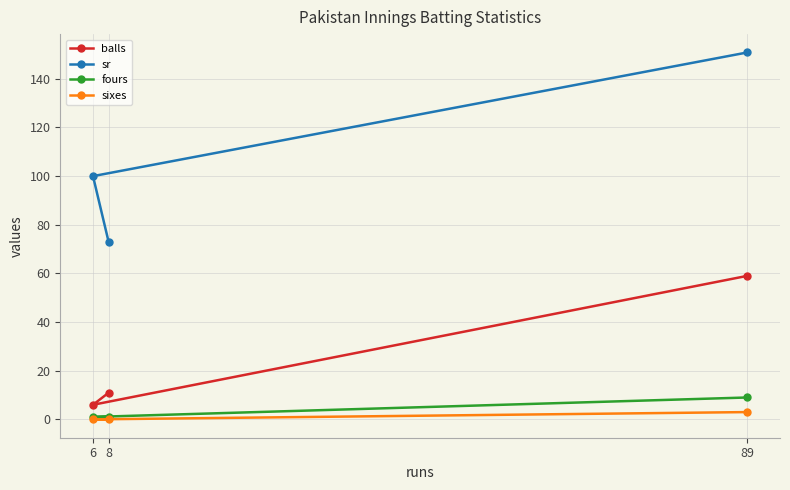

What is the difference between the maximum and minimum values in the sixes series?

3.0